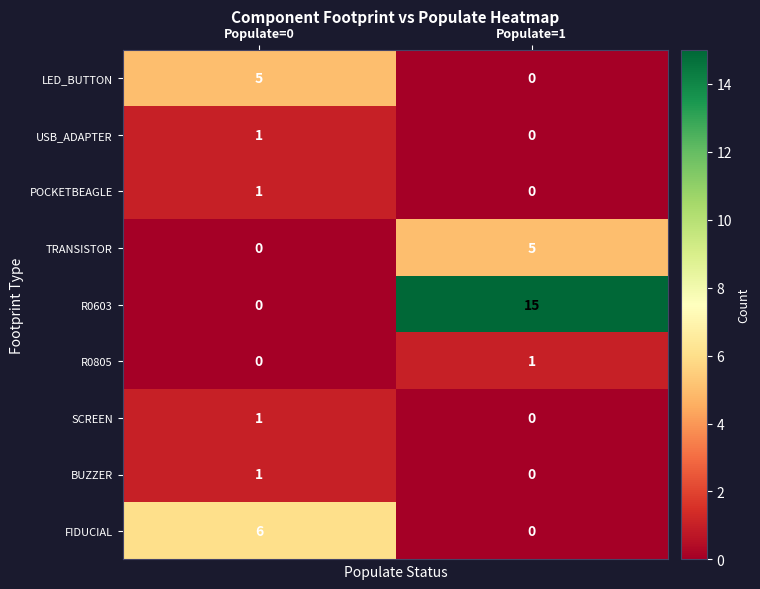

What is the total value across all series at Populate=1?

21